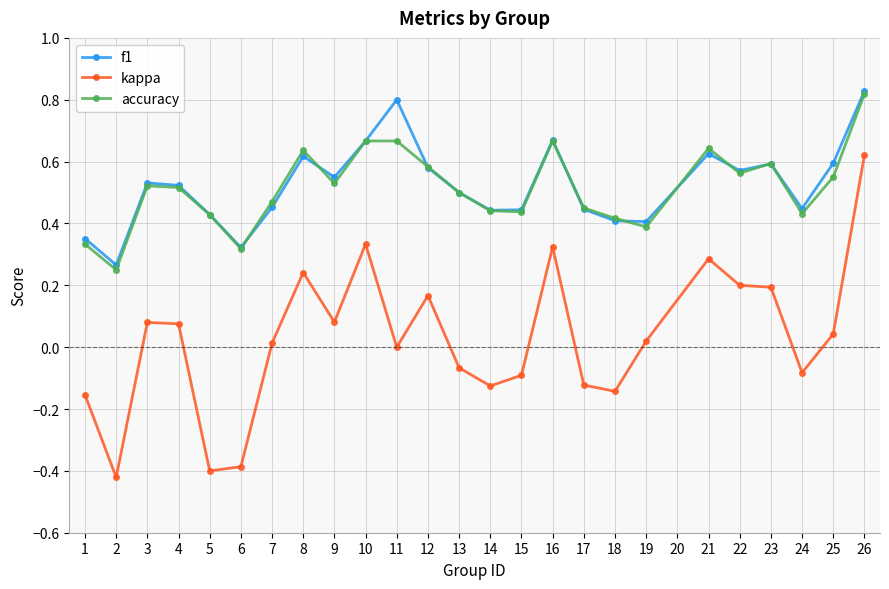

Is it true that f1 equals 0.4 at 2?

False